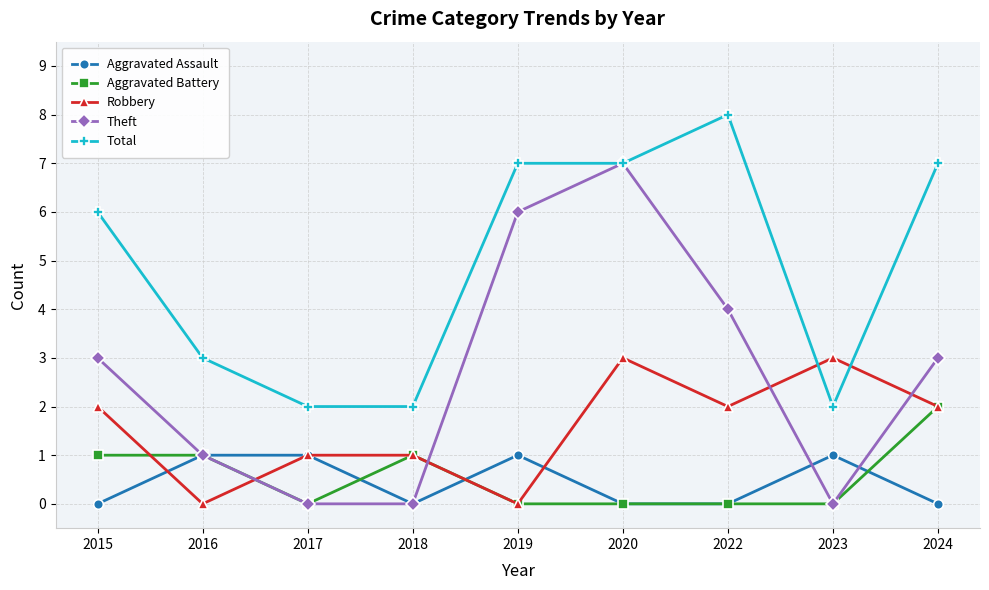

Is the value of Aggravated Assault at 2016 greater than the value of Aggravated Battery at 2022?

Yes